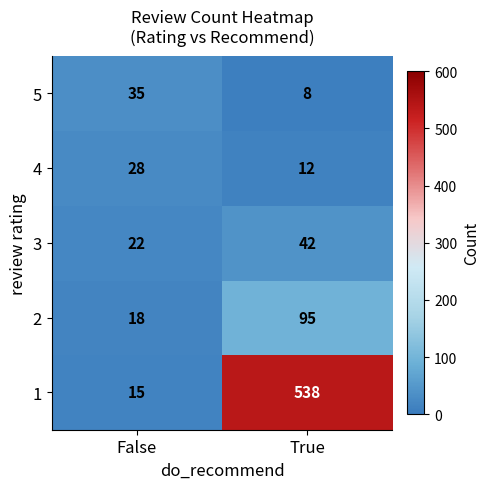

How many series are shown in this chart?

5